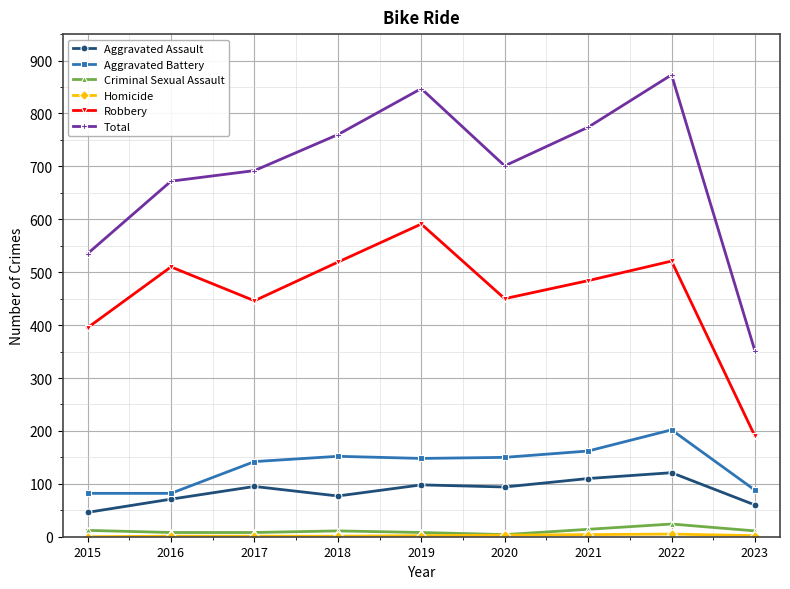

Is the value of Aggravated Assault at 2015 greater than the value of Aggravated Battery at 2016?

No